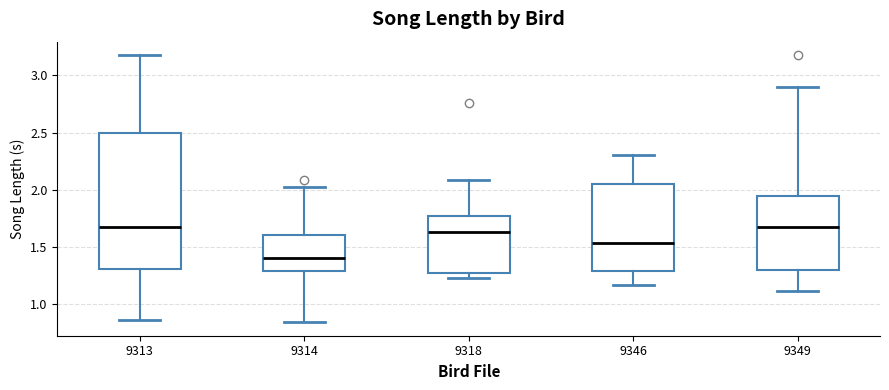

Which box has the lowest median line?

9314